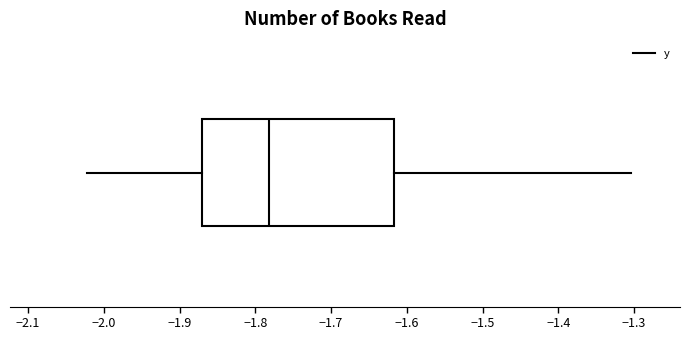

Where is the right edge of the box on the x-axis? The values are not printed on the chart, so give them approximately, as read against the axis.

-1.62